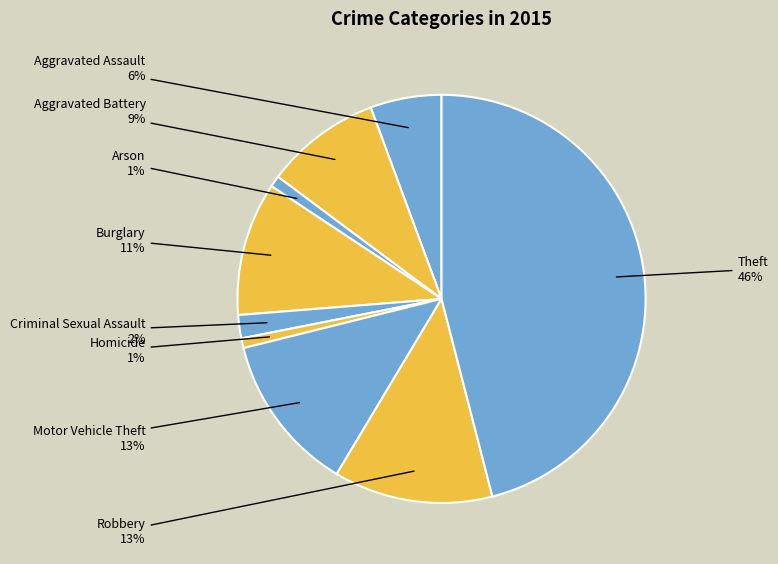

What is the largest slice in the pie chart?

Theft